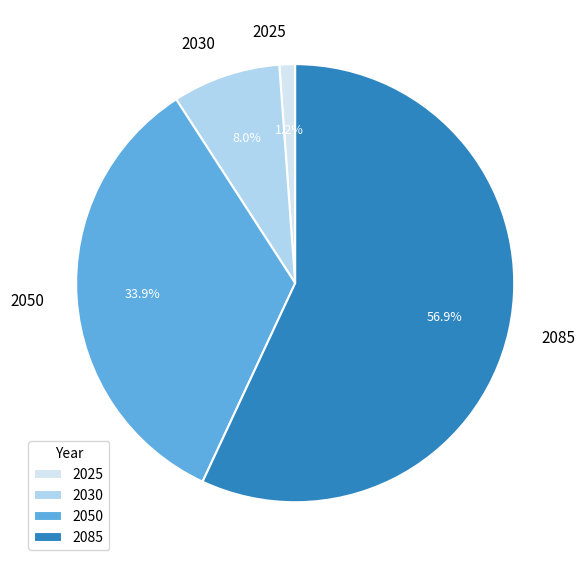

Combined, do 2030 and 2050 account for over 50%?

No